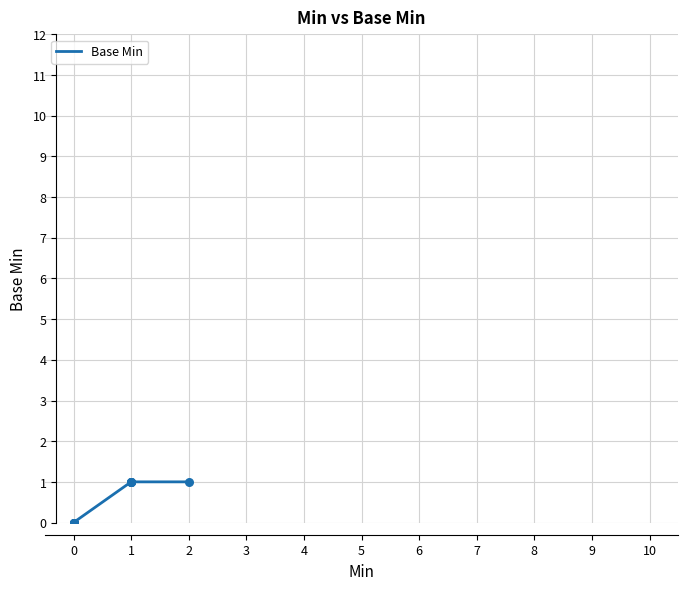

Between 0 and 1, which is larger?

1